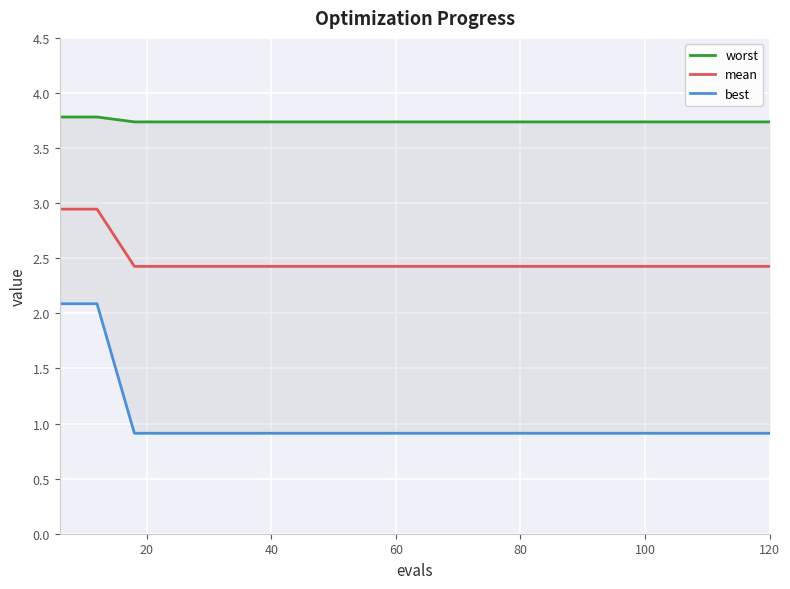

Is the value of mean at 12 greater than the value of worst at 19?

No